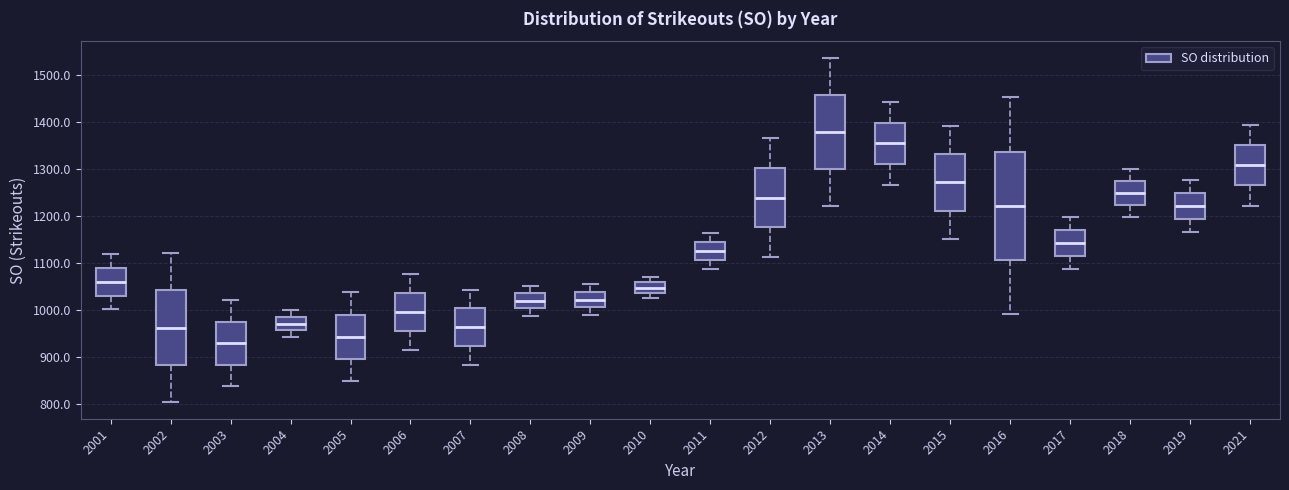

Where is the lower edge of the box at x = 2010 on the y-axis? The values are not printed on the chart, so give them approximately, as read against the axis.

1040